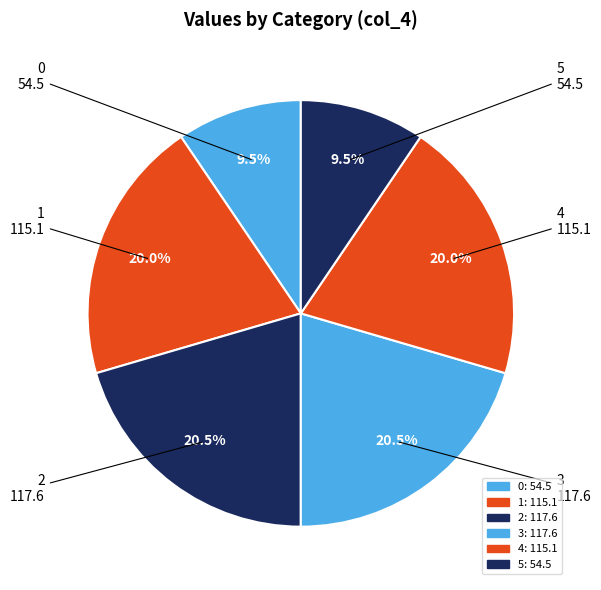

Is there any slice that represents more than half of the pie?

No